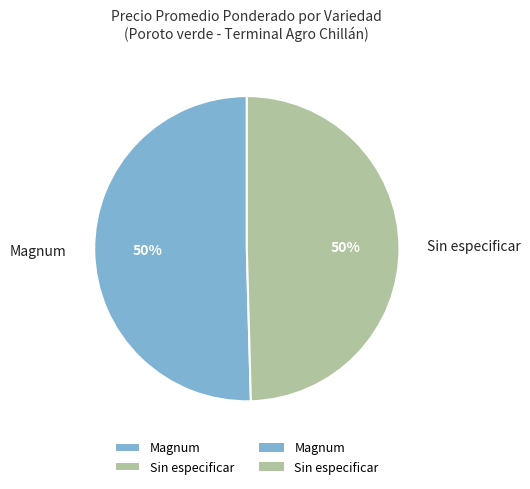

To the nearest percent, what portion does Magnum represent?

50%